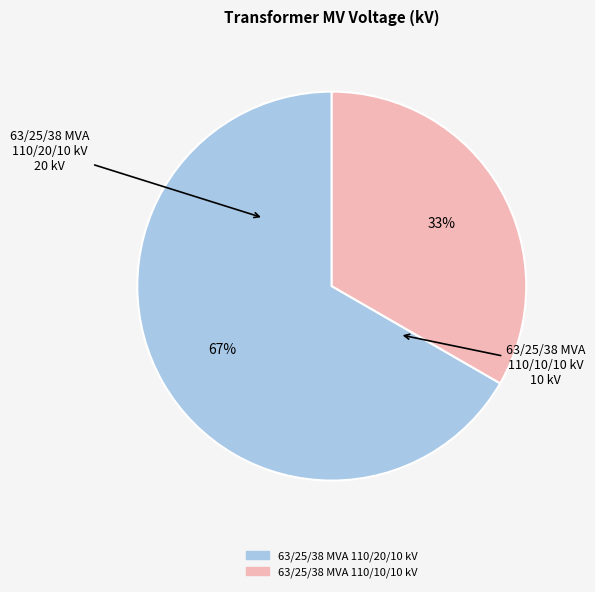

Rank the categories by value from highest to lowest.

63/25/38 MVA 110/20/10 kV, 63/25/38 MVA 110/10/10 kV